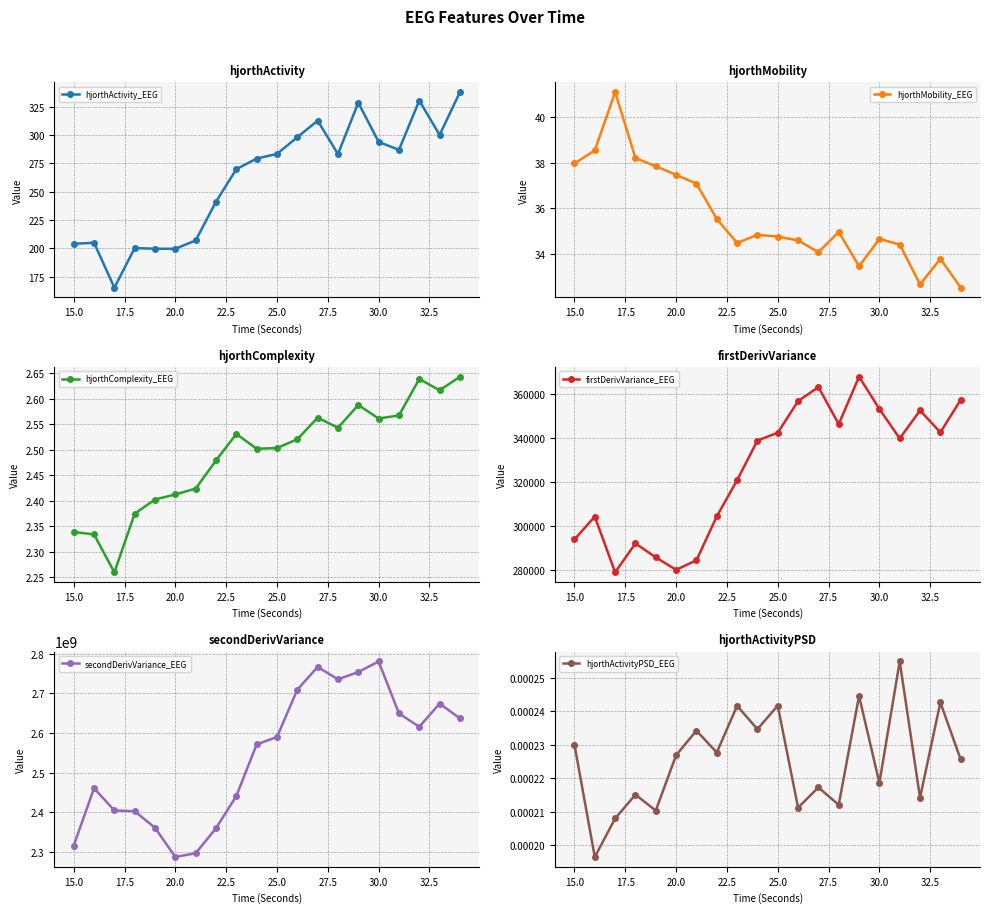

Is it true that hjorthActivity_EEG equals 294.1 at 30.0?

True